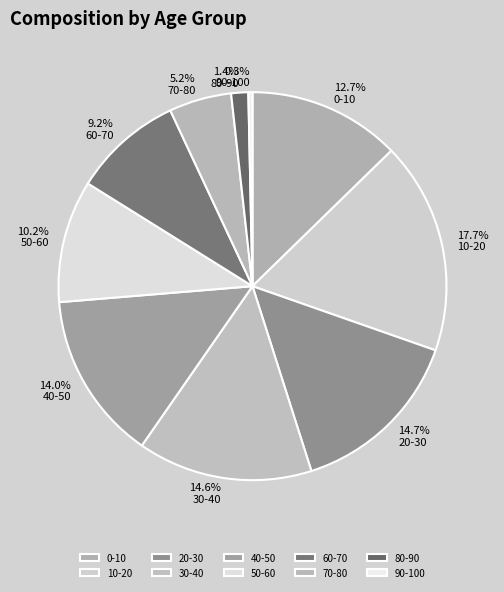

To the nearest percent, what percentage of the pie is 60-70?

9%